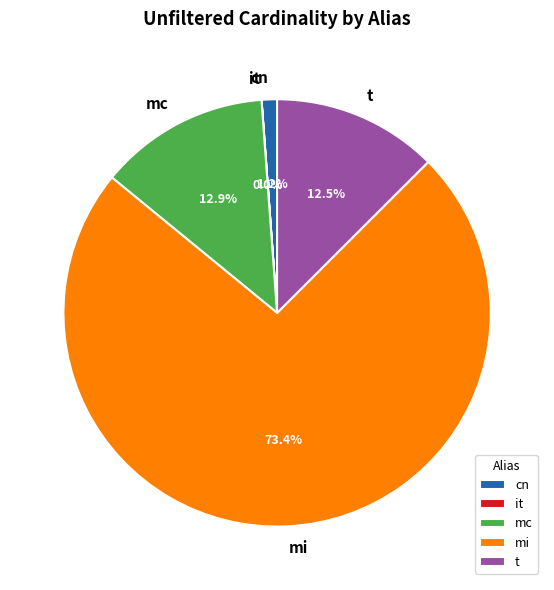

Which category has the biggest portion of the pie?

mi